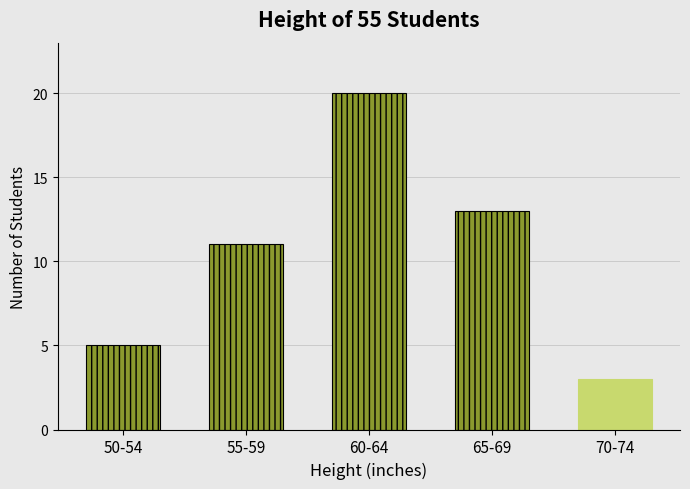

Reading left to right, list all the values displayed in this chart.

5	11	20	13	3